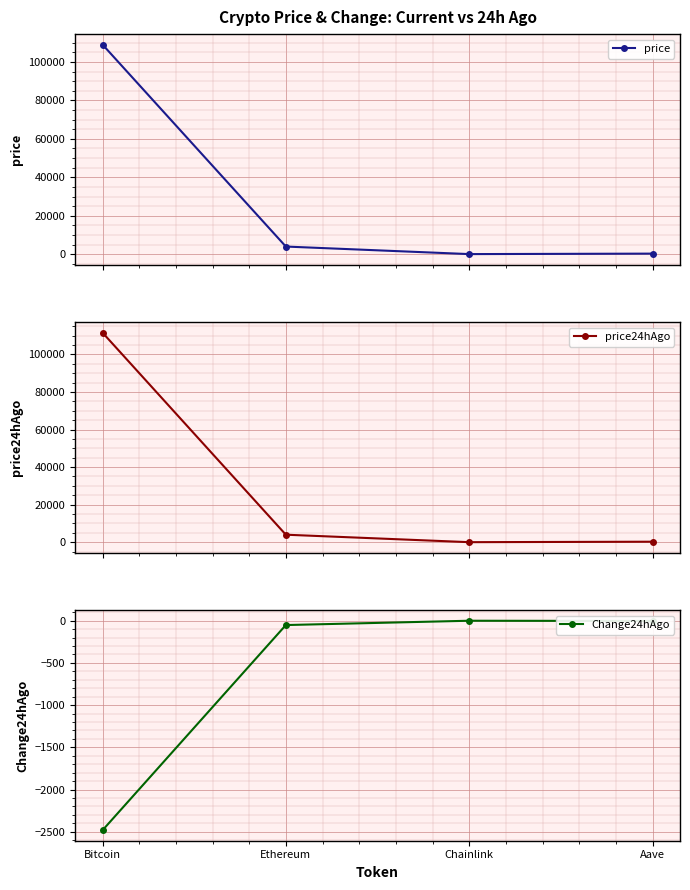

Where does the price series first go above 3947?

Bitcoin